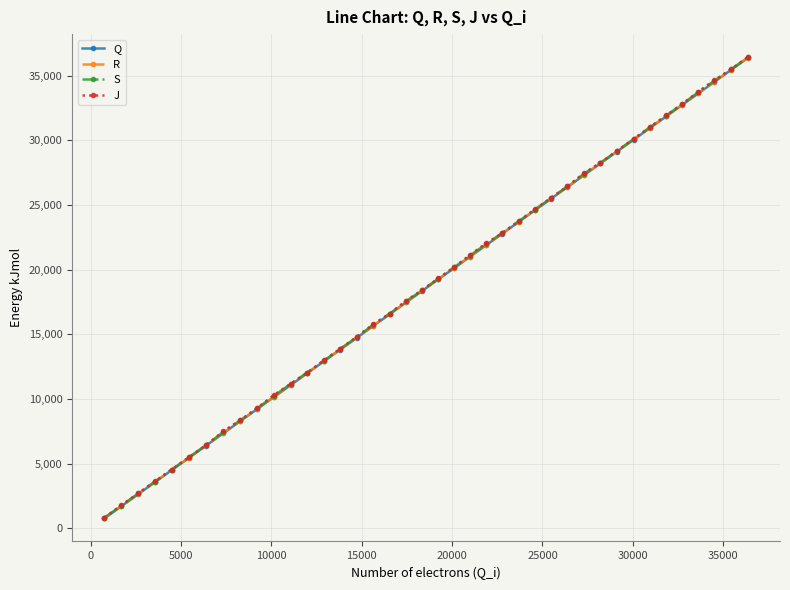

True or false: R has more than 0 interior local peaks.

False